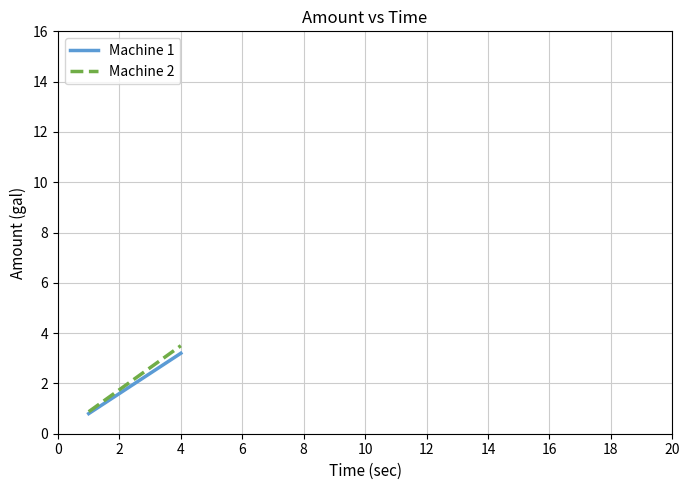

True or false: Machine 2 has more than 2 points higher than both neighbors.

False